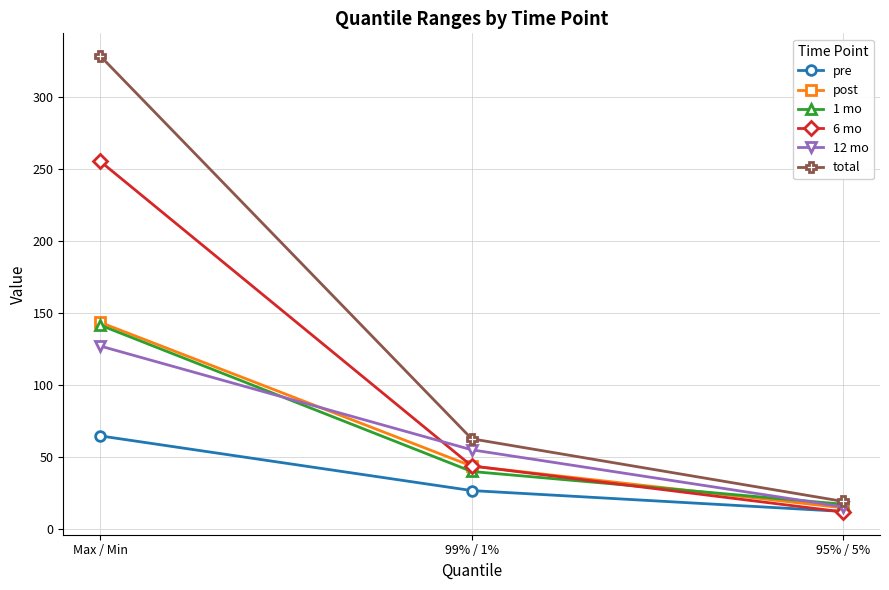

Between Max / Min and 95% / 5%, which series saw the biggest shift?

total